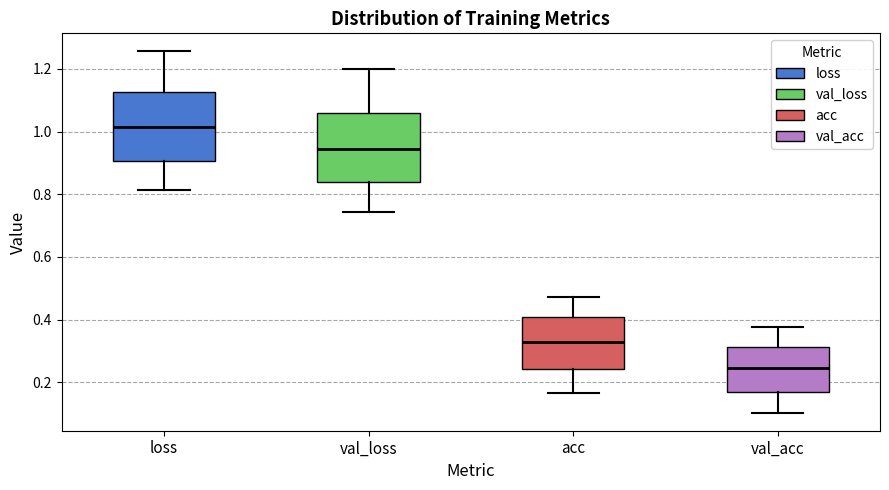

Which box has the lowest median line?

val_acc